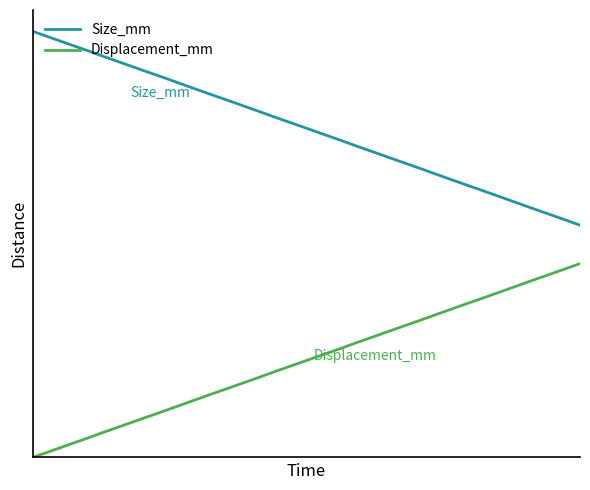

Rank the categories by Size_mm value from highest to lowest.

0, 1, 2, 3, 4, 5, 6, 7, 8, 9, 10, 11, 12, 13, 14, 15, 16, 17, 18, 19, 20, 21, 22, 23, 24, 25, 26, 27, 28, 29, 30, 31, 32, 33, 34, 35, 36, 37, 38, 39